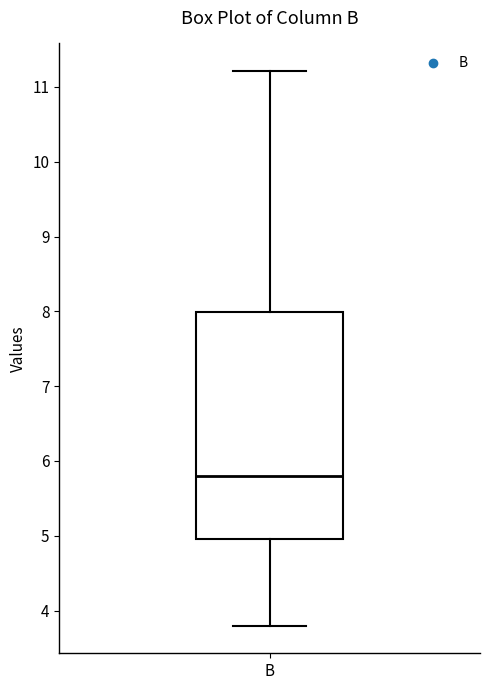

Read this box plot against the y-axis: the position of the median line, the range covered by the box, and the ends of both whiskers. The values are not printed on the chart, so give them approximately, as read against the axis.

median 5.8, box 5.0 to 8.0, whiskers 3.8 to 11.2